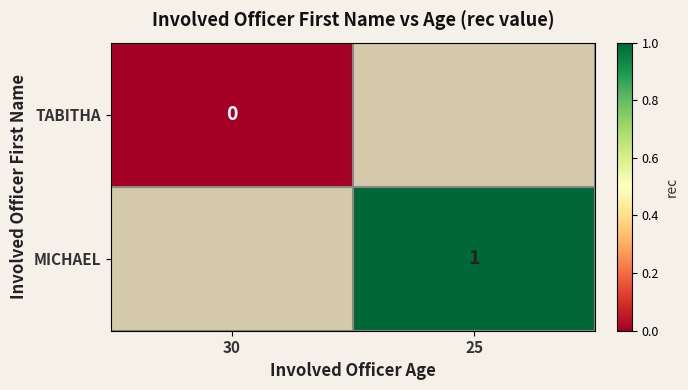

Which has a higher value, 30 or 25?

25